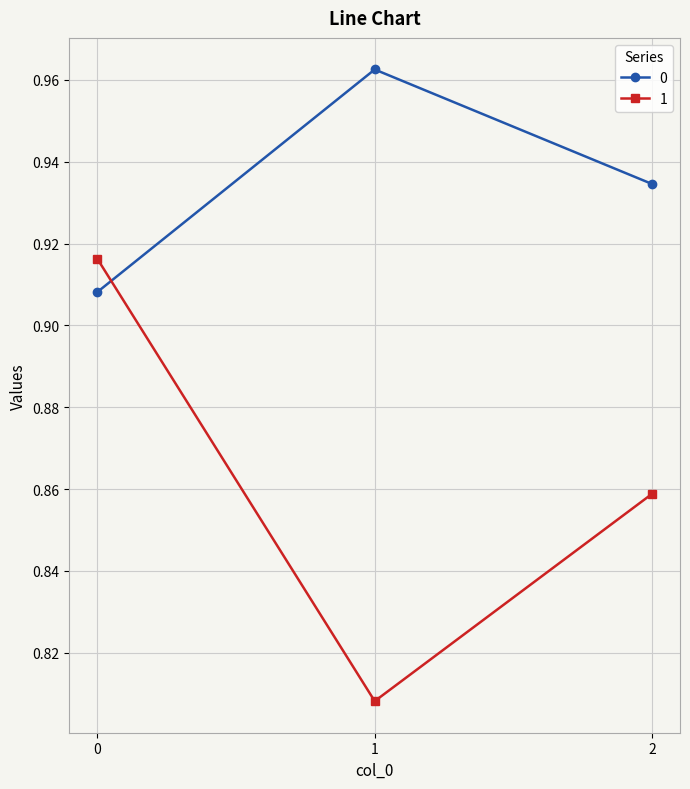

Rank the series by their average value, from lowest to highest.

1, 0